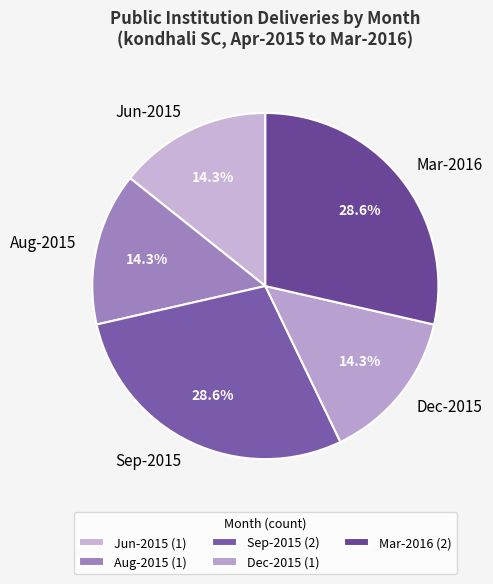

Is Sep-2015 the majority of the pie?

No